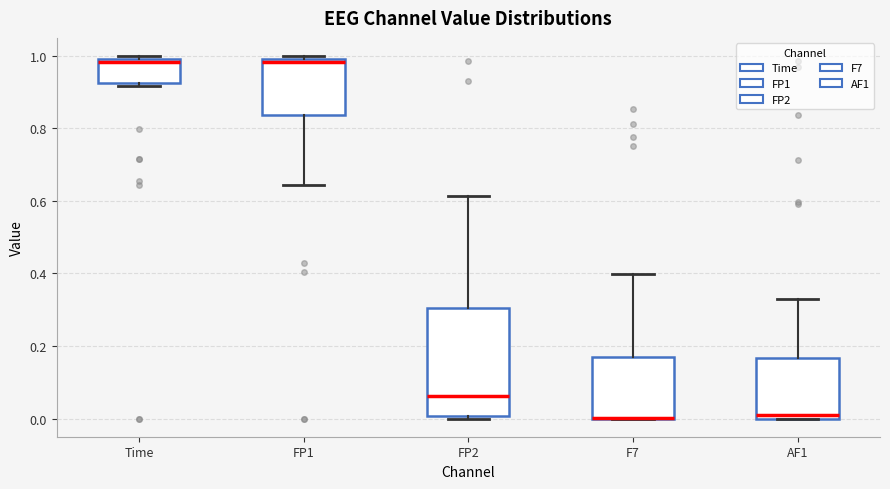

Where is the upper edge of the box for Time on the y-axis? The values are not printed on the chart, so give them approximately, as read against the axis.

1.00